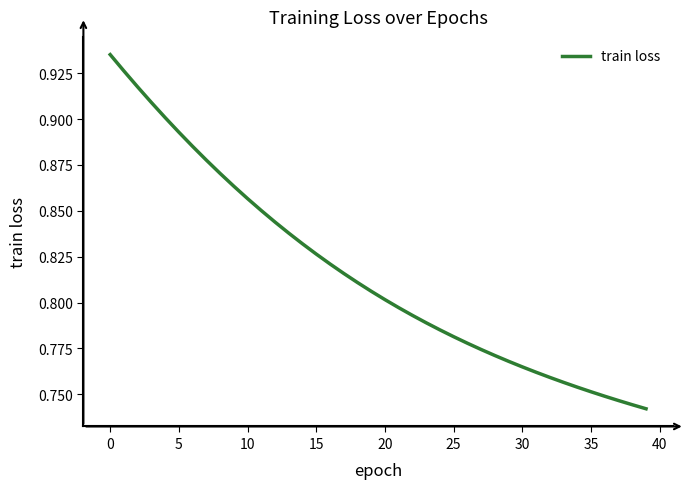

What is the difference between the maximum and minimum values?

0.2